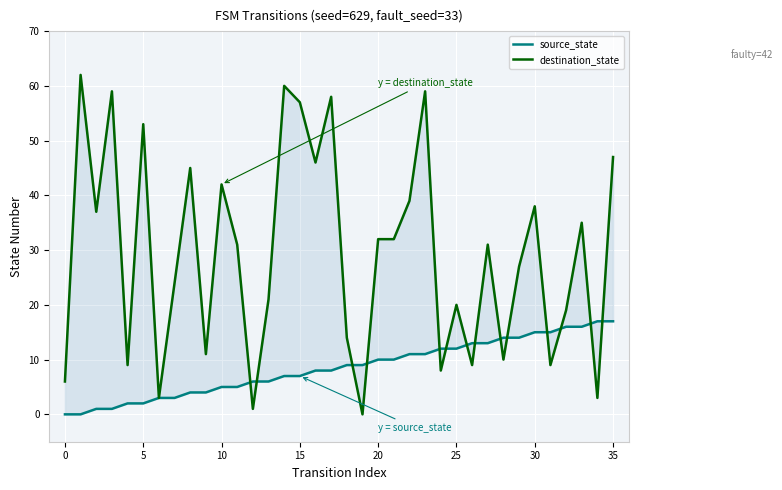

Which series has the largest total across all categories?

destination_state